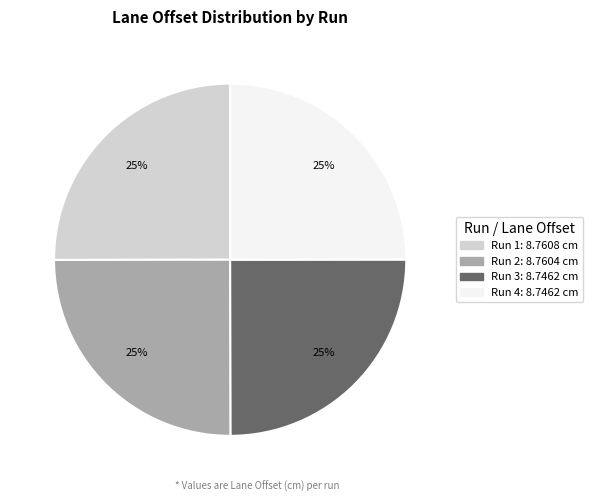

True or false: Run 4 accounts for 16% of the total.

False